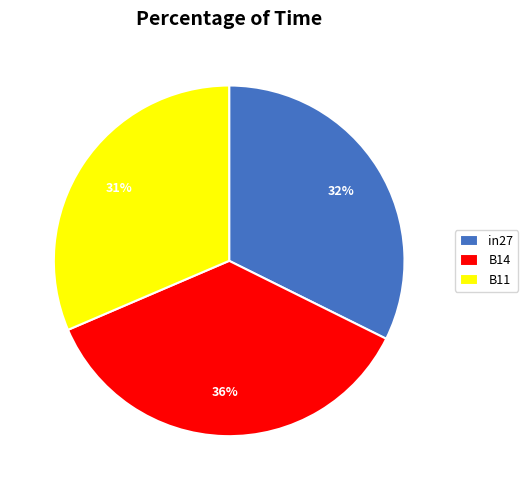

How many segments does this pie chart have?

3